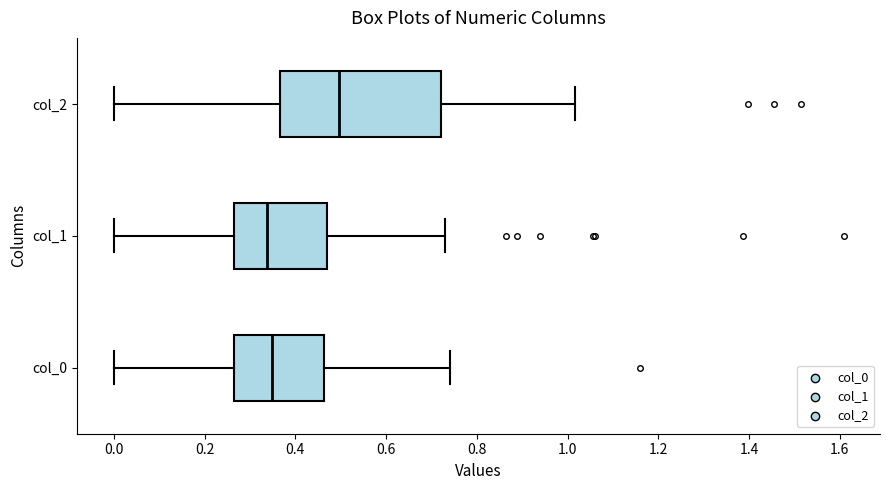

Reading bottom to top, read every box against the x-axis: the position of its median line, the range the box covers, and the ends of its whiskers. The values are not printed on the chart, so give them approximately, as read against the axis.

col_0: median 0.34, box 0.26 to 0.46, whiskers 0.00 to 0.74
col_1: median 0.34, box 0.26 to 0.46, whiskers 0.00 to 0.72
col_2: median 0.50, box 0.36 to 0.72, whiskers 0.00 to 1.02